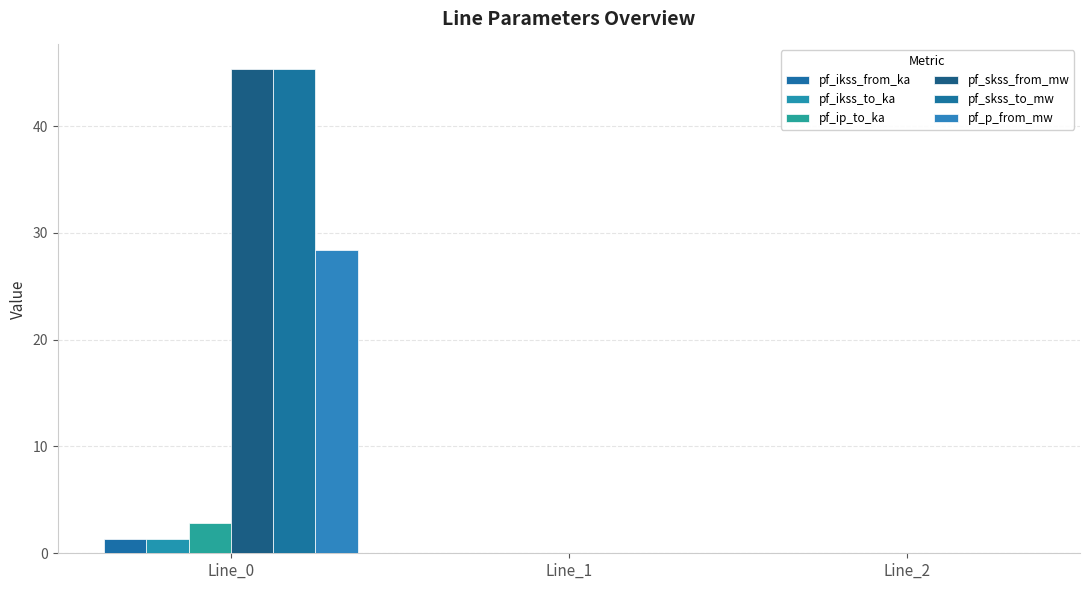

Which series has the largest range (max minus min)?

pf_skss_from_mw